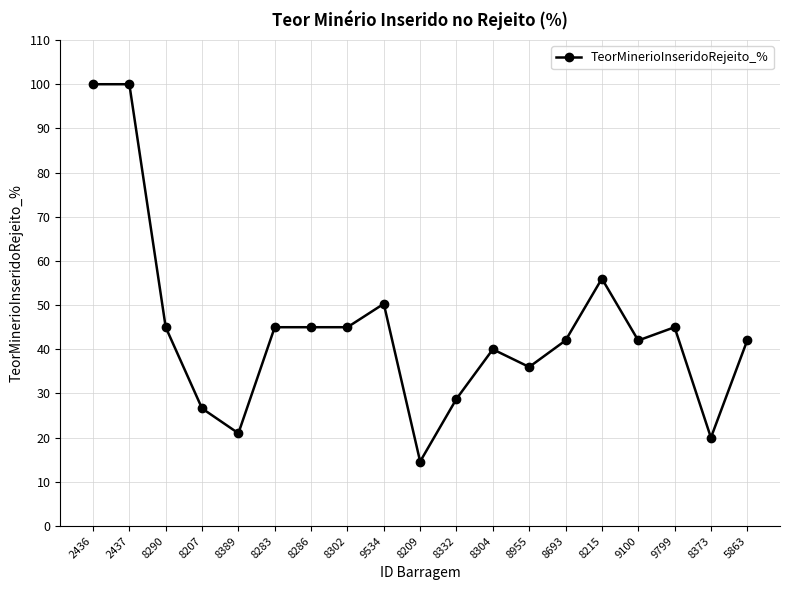

Is it true that the value at 8955 is 36.0?

True